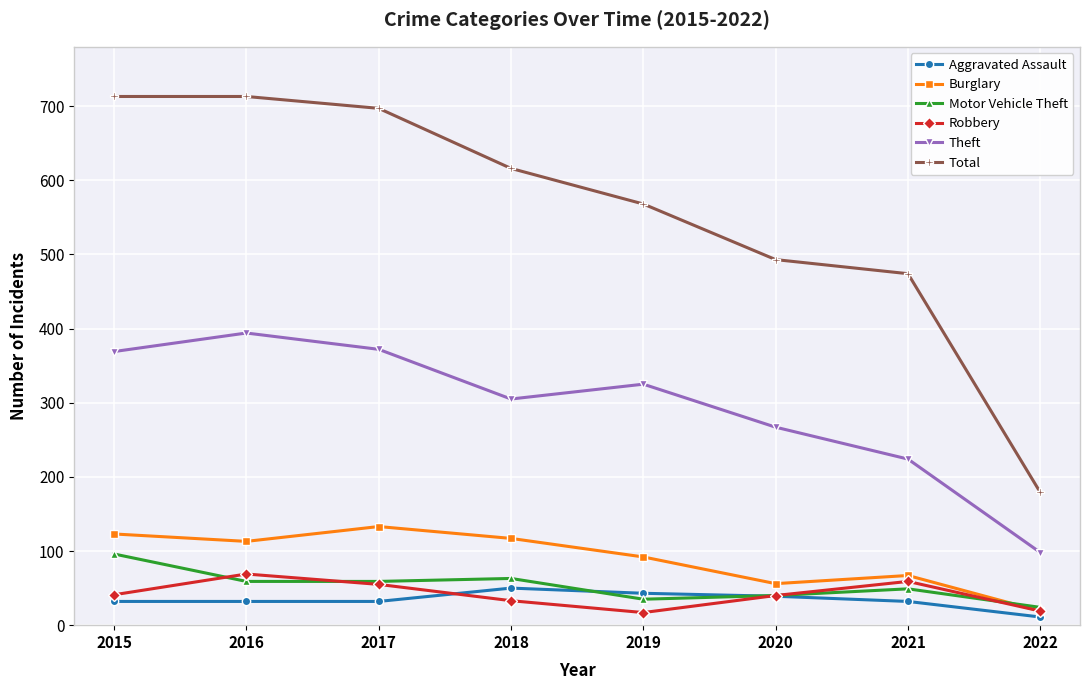

Is the value of Total at 2022 greater than the value of Burglary at 2020?

Yes